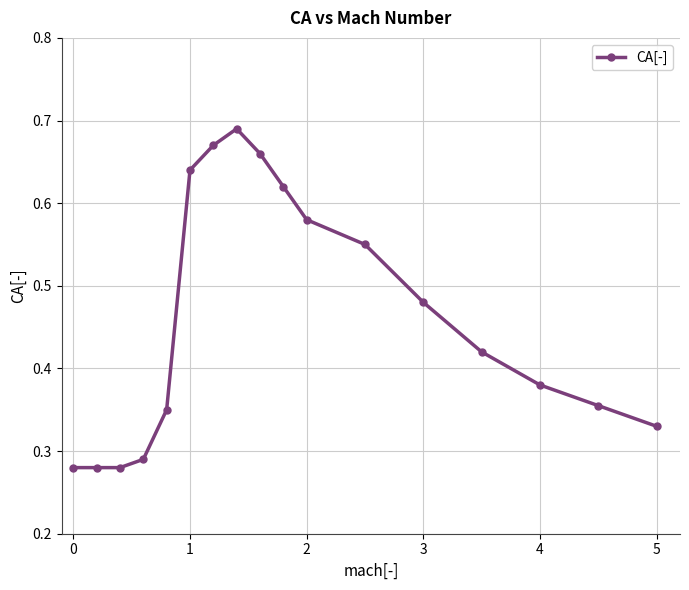

Count the values in the range 0 to 1.

17